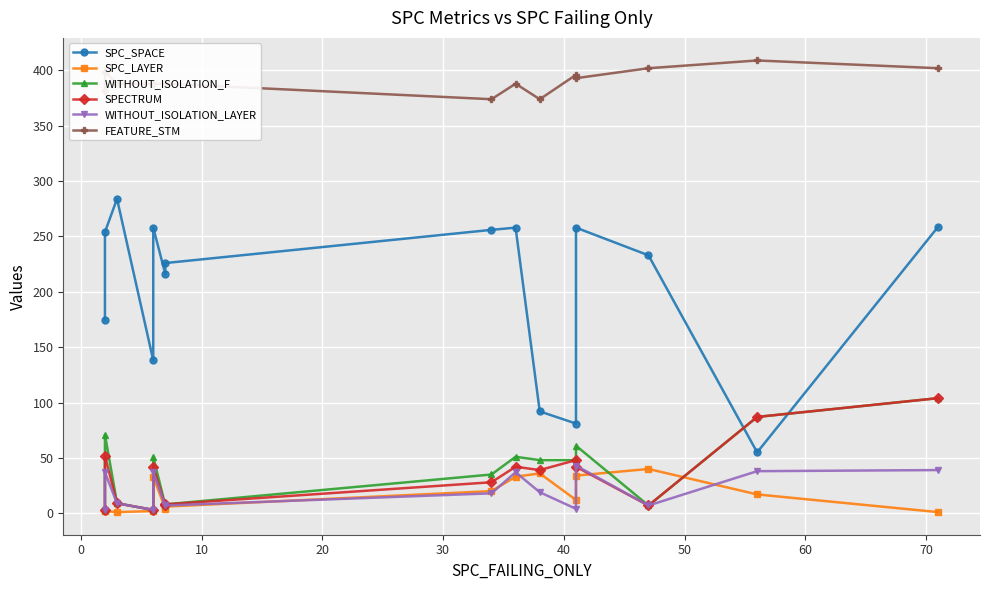

Rank the series at 10 from highest to lowest value.

FEATURE_STM, SPC_SPACE, WITHOUT_ISOLATION_F, SPECTRUM, WITHOUT_ISOLATION_LAYER, SPC_LAYER